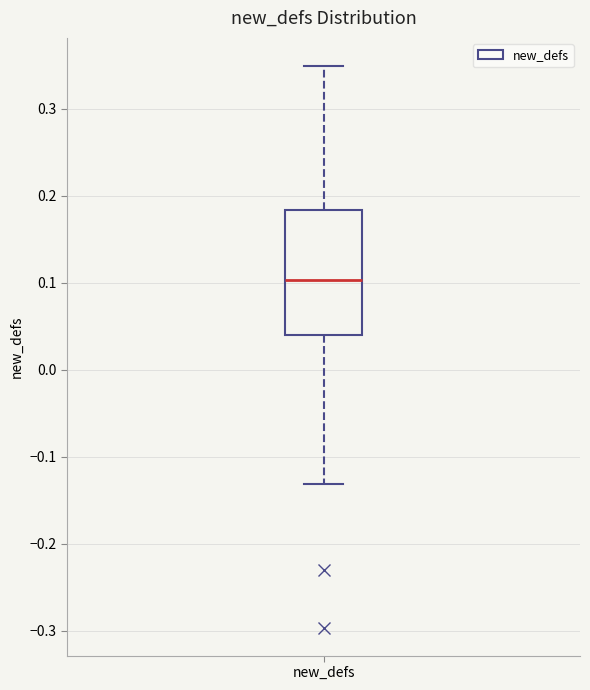

Transcribe this box plot: give where the median line is, the range the box spans, and where the two whiskers end, as read against the y-axis. The values are not printed on the chart, so give them approximately, as read against the axis.

median 0.10, box 0.04 to 0.18, whiskers -0.13 to 0.35